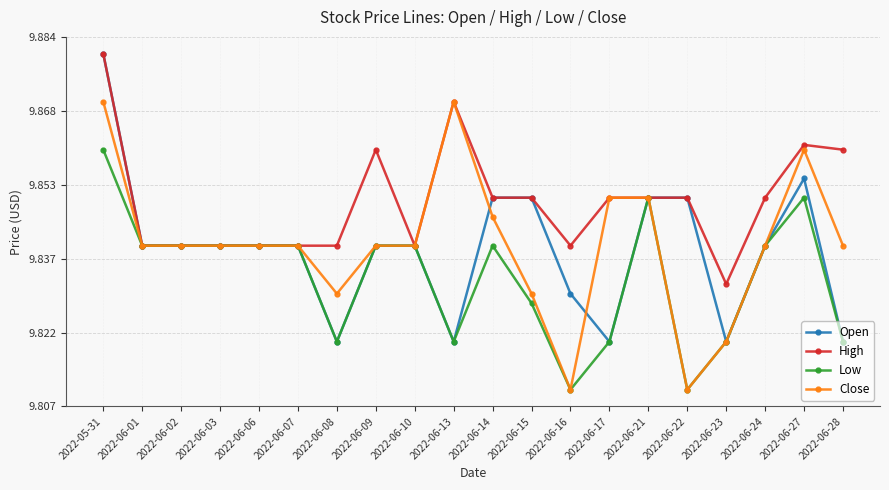

The value of High at 2022-06-16 is 13.7. True or false?

False